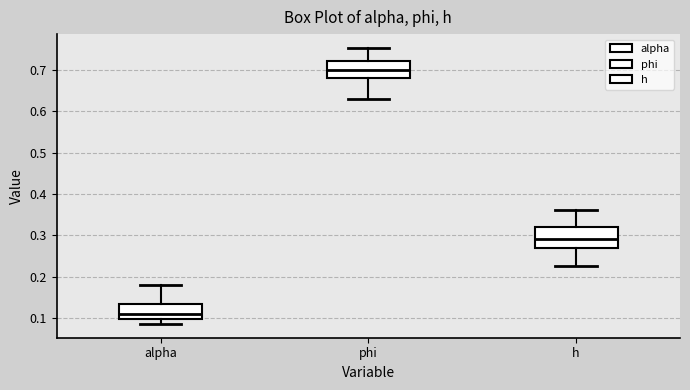

Where is the upper edge of the box for alpha on the y-axis? The values are not printed on the chart, so give them approximately, as read against the axis.

0.13